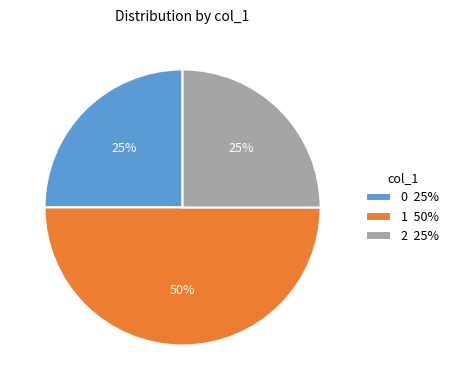

Is it true that 0 25% is 25% of the pie?

True